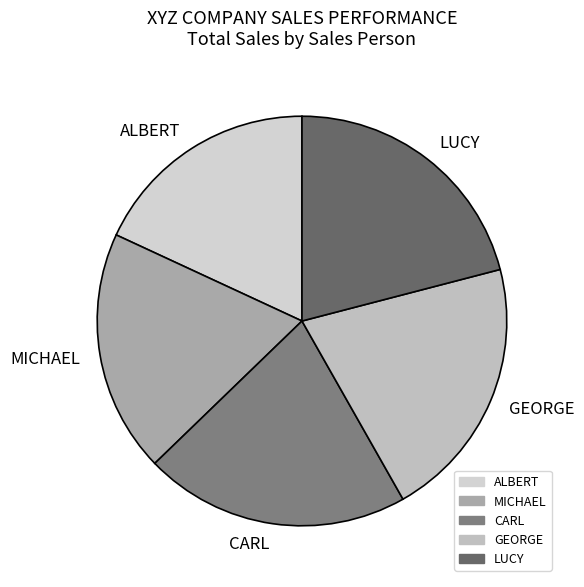

The GEORGE slice represents 35% of the pie. True or false?

False